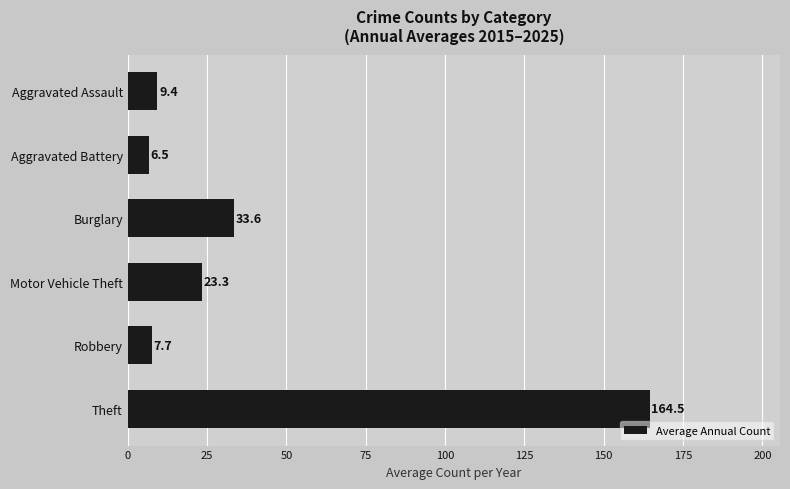

What is the difference between the maximum and minimum values?

157.9